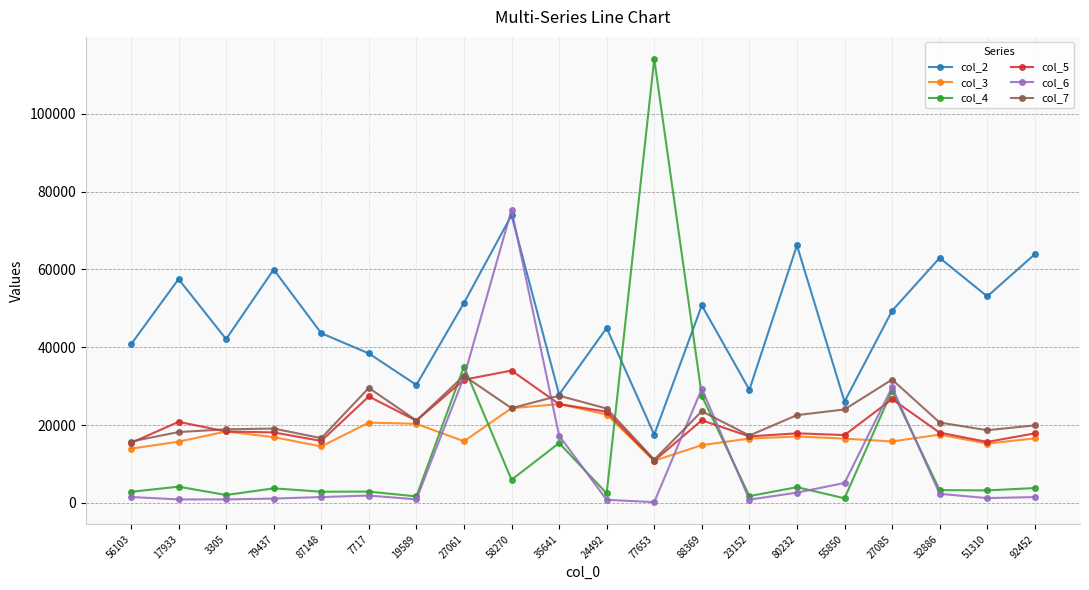

What is the greatest value displayed?

114028